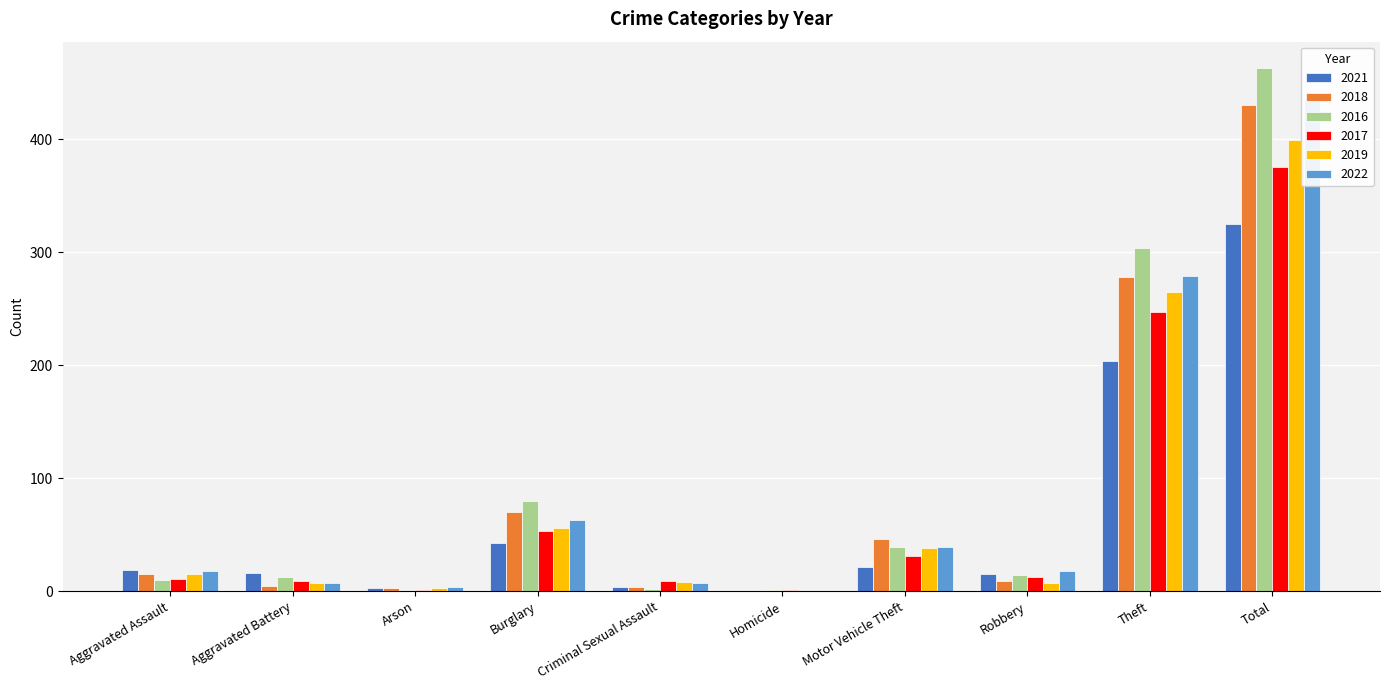

At which category does the chart reach its peak across all series?

Total